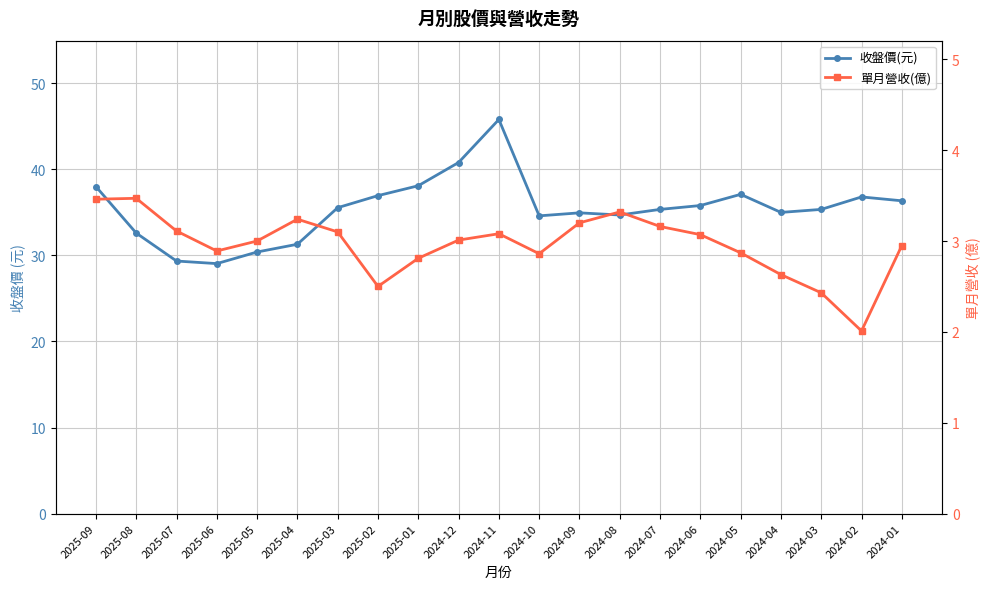

What is the label of the 13th point from the right?

2025-01